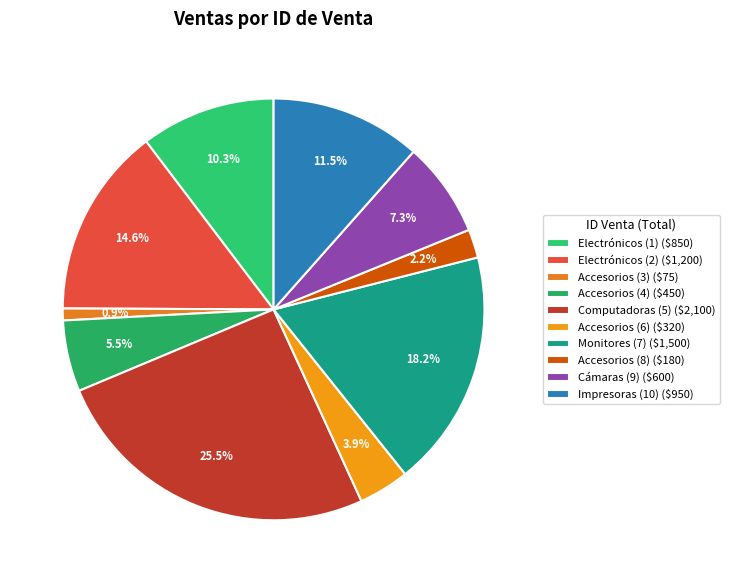

What is the largest slice in the pie chart?

Computadoras (5)